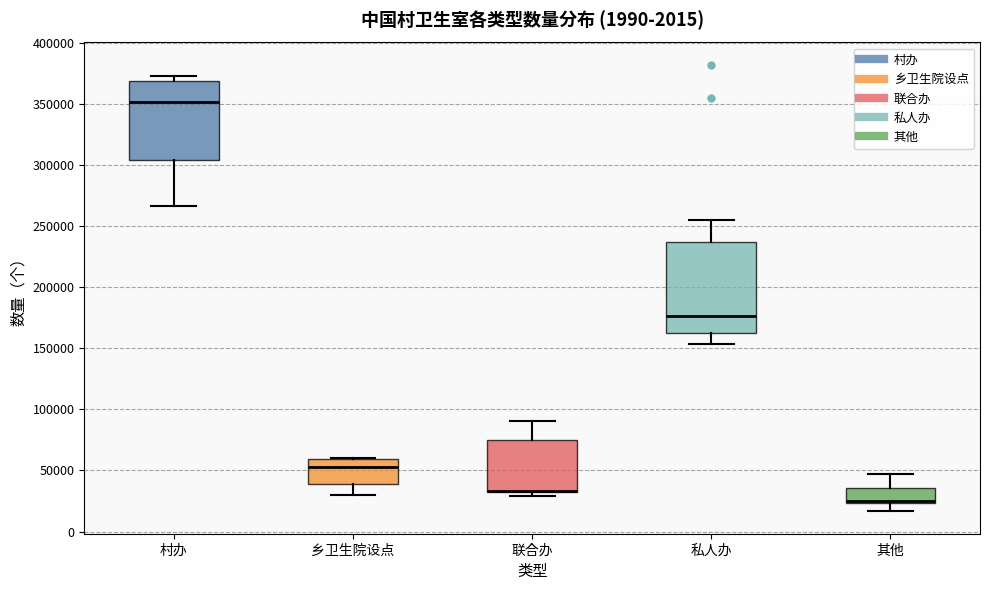

Where is the lower edge of the box for 村办 on the y-axis? The values are not printed on the chart, so give them approximately, as read against the axis.

305000